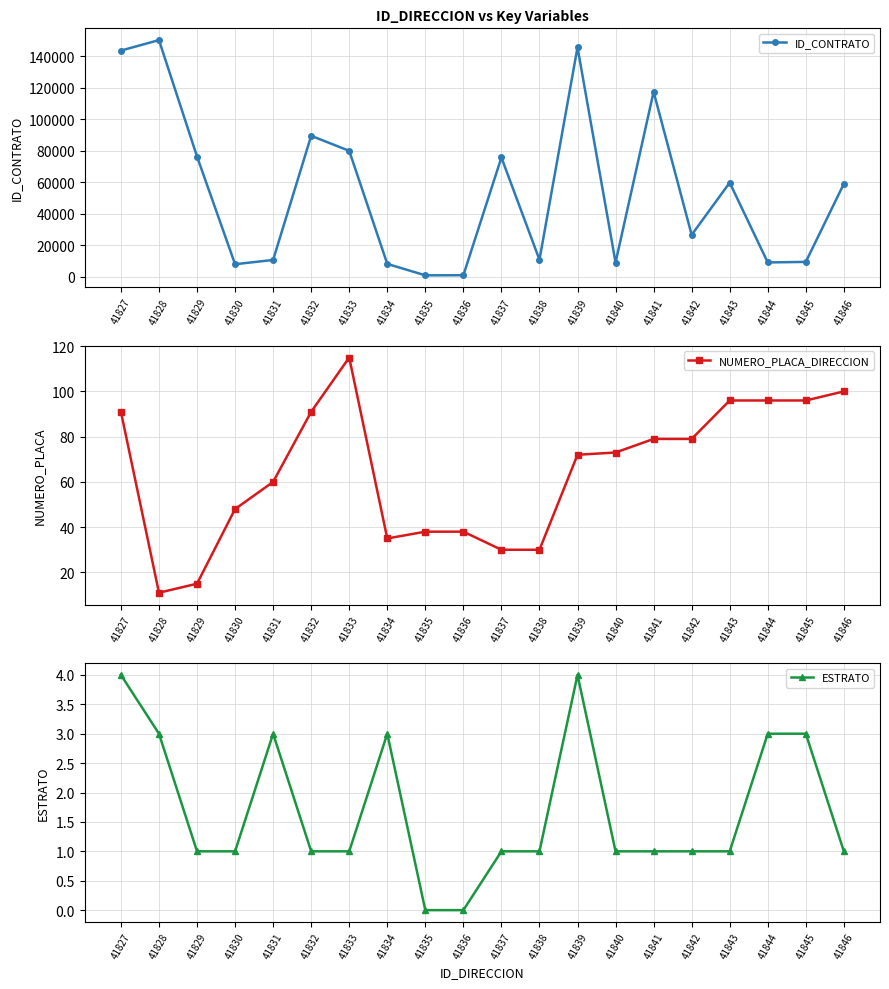

Reading left to right, transcribe all the data shown in this chart.

ID_CONTRATO: 143549	150203	76285	7908	10605	89428	79903	8109	845	910	75668	10731	145627	8980	117356	26532	59704	9031	9378	58957
NUMERO_PLACA_DIRECCION: 91	11	15	48	60	91	115	35	38	38	30	30	72	73	79	79	96	96	96	100
ESTRATO: 4	3	1	1	3	1	1	3	0	0	1	1	4	1	1	1	1	3	3	1